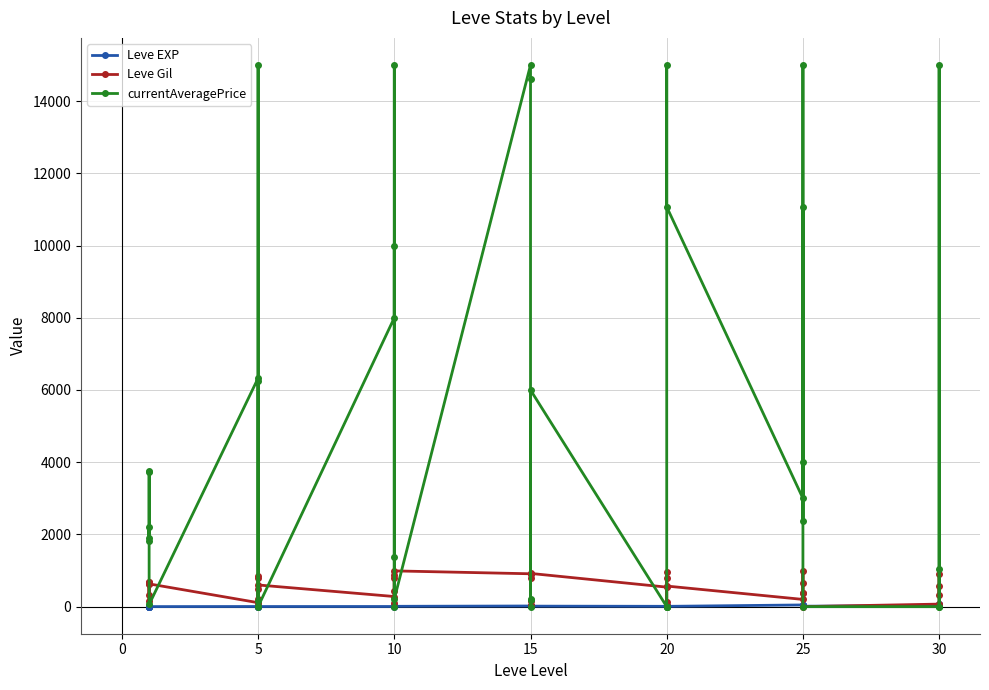

What is the sum of all currentAveragePrice values?

189453